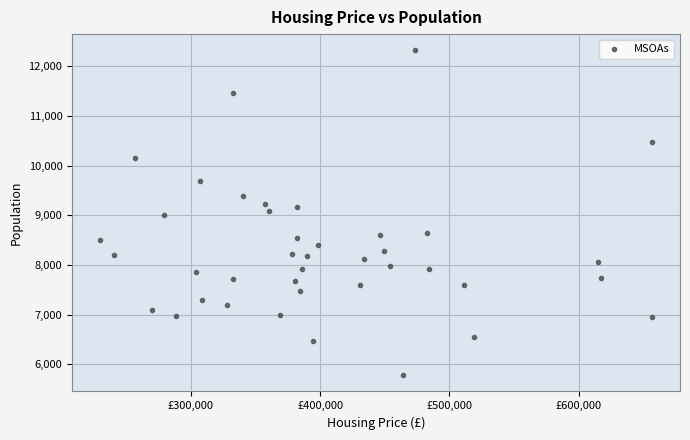

What is the range of Y values (max minus min)?

6539